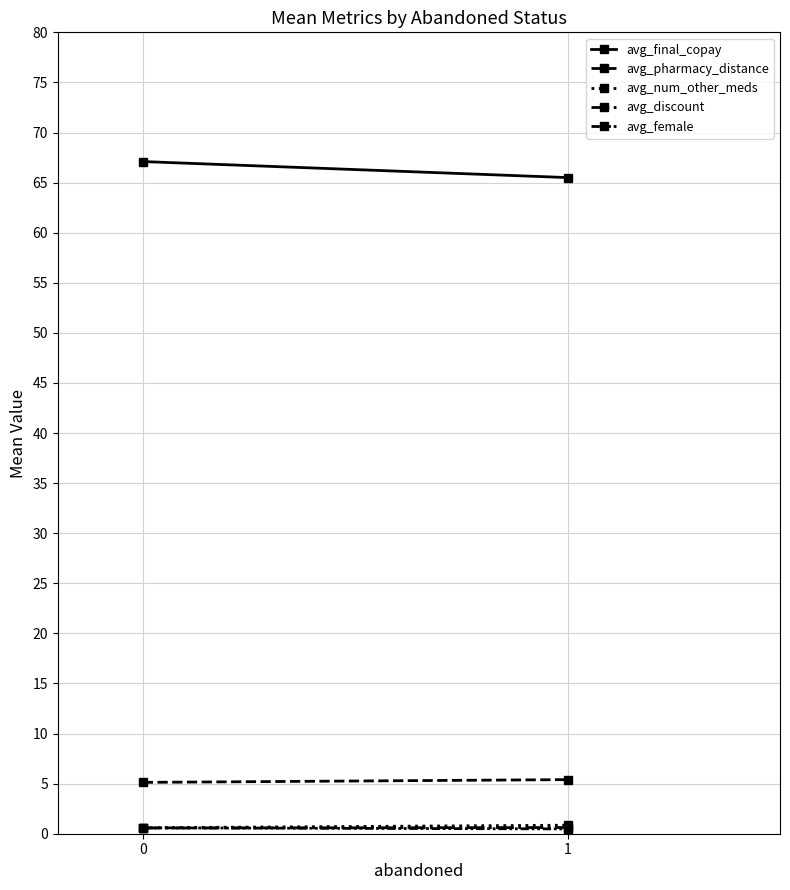

What is the value of the avg_num_other_meds point at the 1st from the left?

0.6